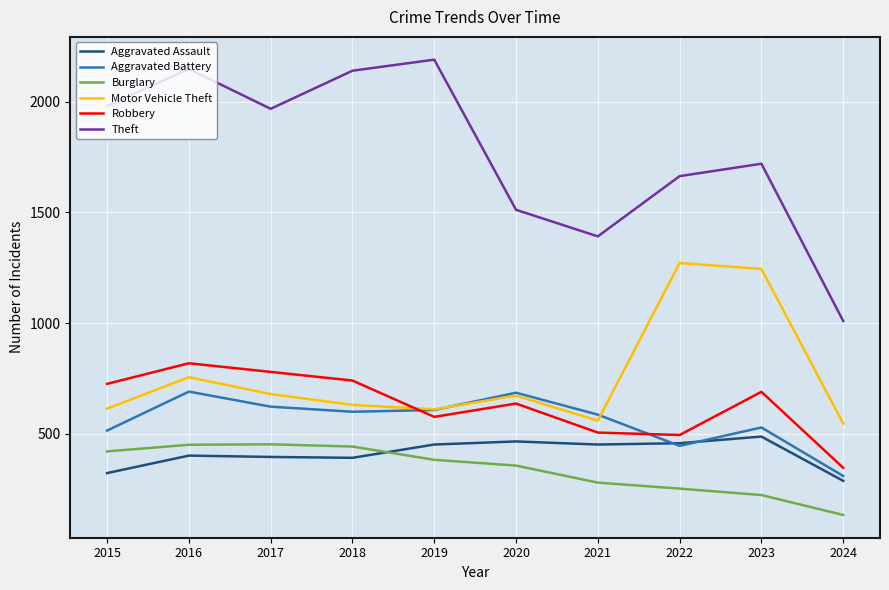

True or false: Aggravated Battery and Motor Vehicle Theft intersect in this chart.

True